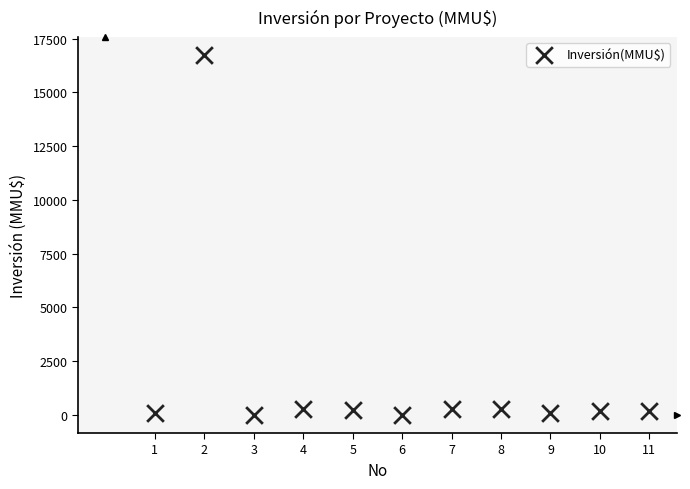

What is the range of Y values (max minus min)?

16726